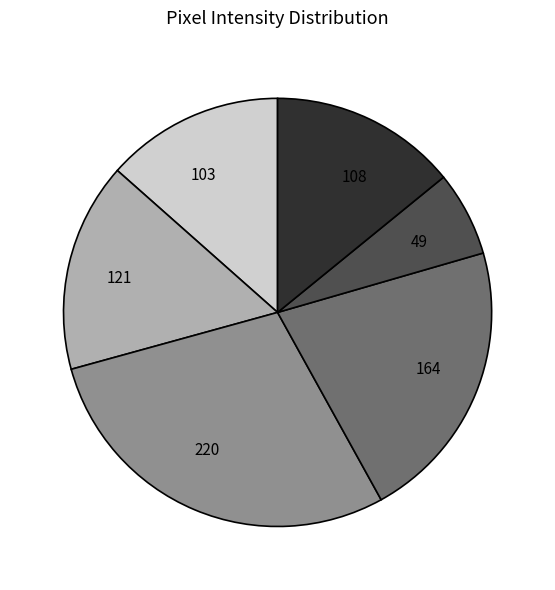

Is the sum of 49 and 103 greater than half?

No